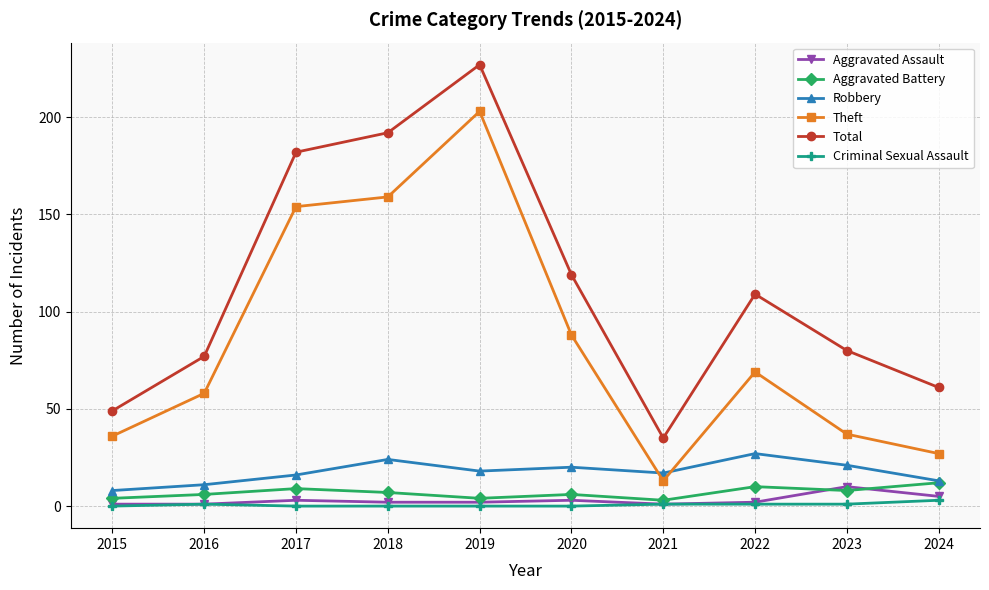

Reading left to right, list all the values displayed in this chart.

Aggravated Assault: 2015=1	2016=1	2017=3	2018=2	2019=2	2020=3	2021=1	2022=2	2023=10	2024=5
Aggravated Battery: 2015=4	2016=6	2017=9	2018=7	2019=4	2020=6	2021=3	2022=10	2023=8	2024=12
Robbery: 2015=8	2016=11	2017=16	2018=24	2019=18	2020=20	2021=17	2022=27	2023=21	2024=13
Theft: 2015=36	2016=58	2017=154	2018=159	2019=203	2020=88	2021=13	2022=69	2023=37	2024=27
Total: 2015=49	2016=77	2017=182	2018=192	2019=227	2020=119	2021=35	2022=109	2023=80	2024=61
Criminal Sexual Assault: 2015=0	2016=1	2017=0	2018=0	2019=0	2020=0	2021=1	2022=1	2023=1	2024=3